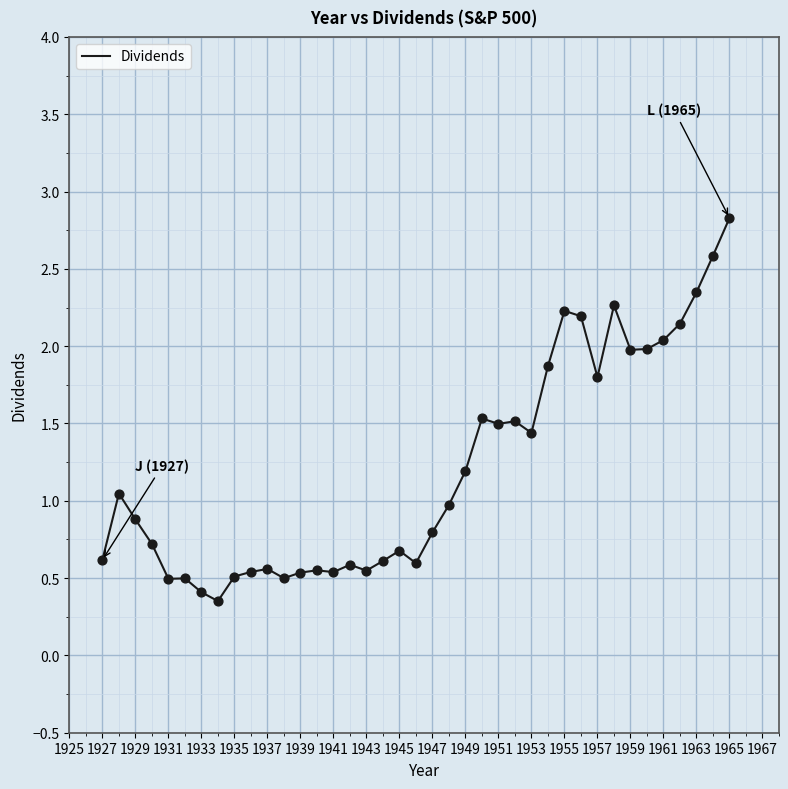

What is the difference between the maximum and minimum values?

2.5